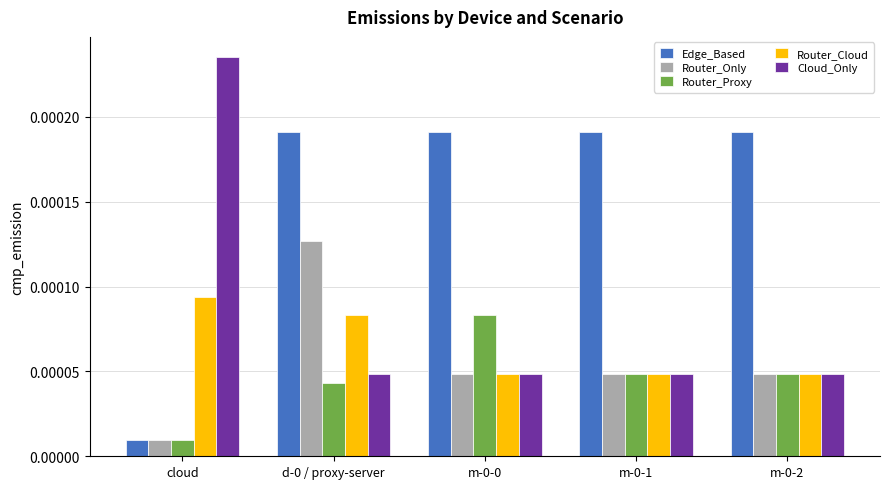

At which label is Edge_Based closest to 0?

cloud